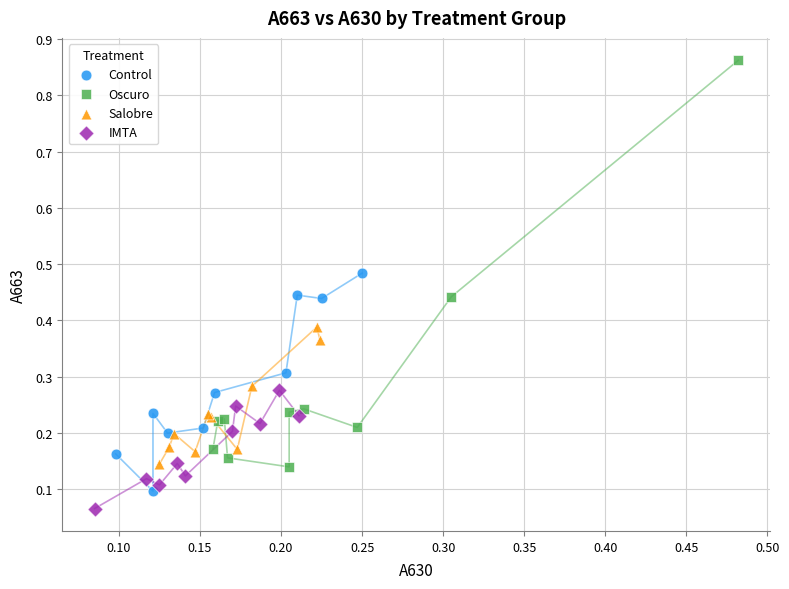

Which series contains the highest Y value?

Oscuro